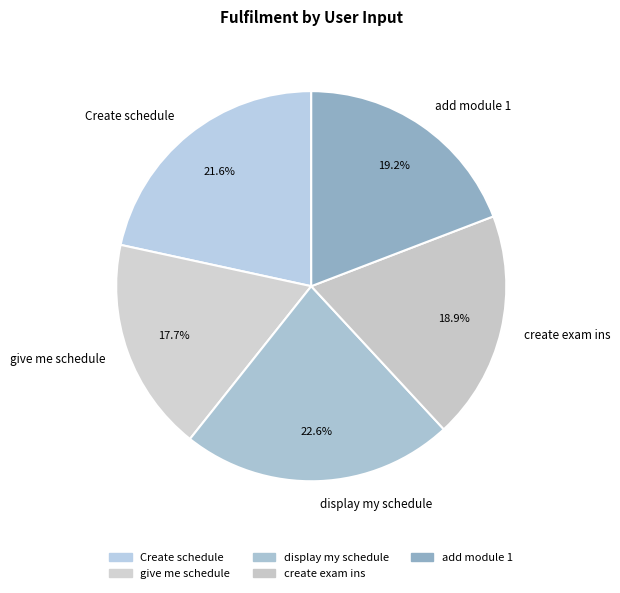

How many slices are in this pie chart?

5